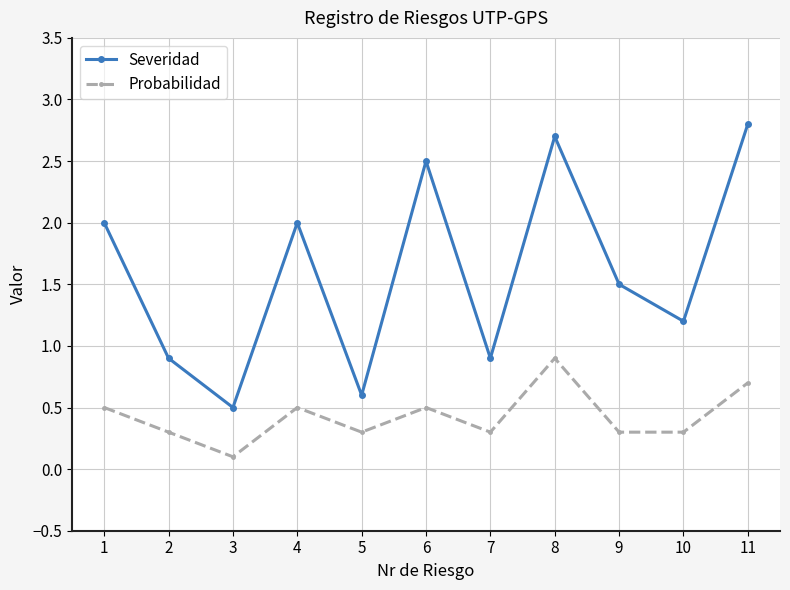

The value of Severidad at 3 is 0.2. True or false?

False